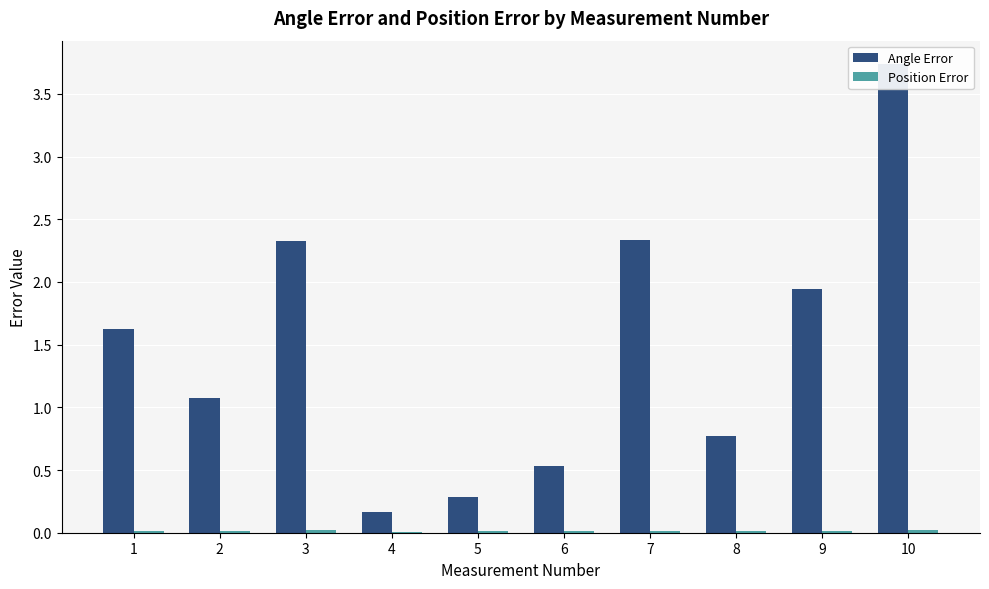

What is the difference between the maximum and minimum values in the Angle Error series?

3.6